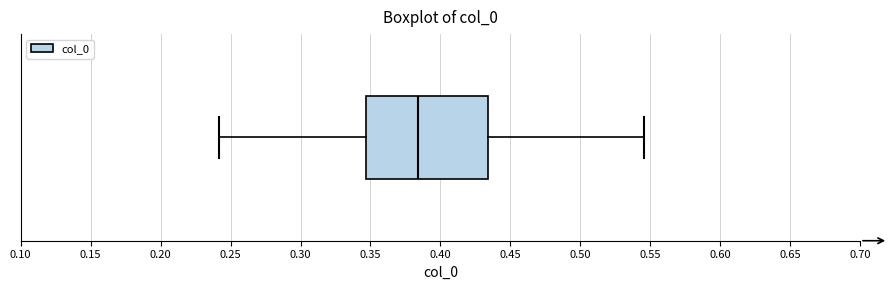

Transcribe this box plot: give where the median line is, the range the box spans, and where the two whiskers end, as read against the x-axis. The values are not printed on the chart, so give them approximately, as read against the axis.

median 0.385, box 0.345 to 0.435, whiskers 0.240 to 0.545